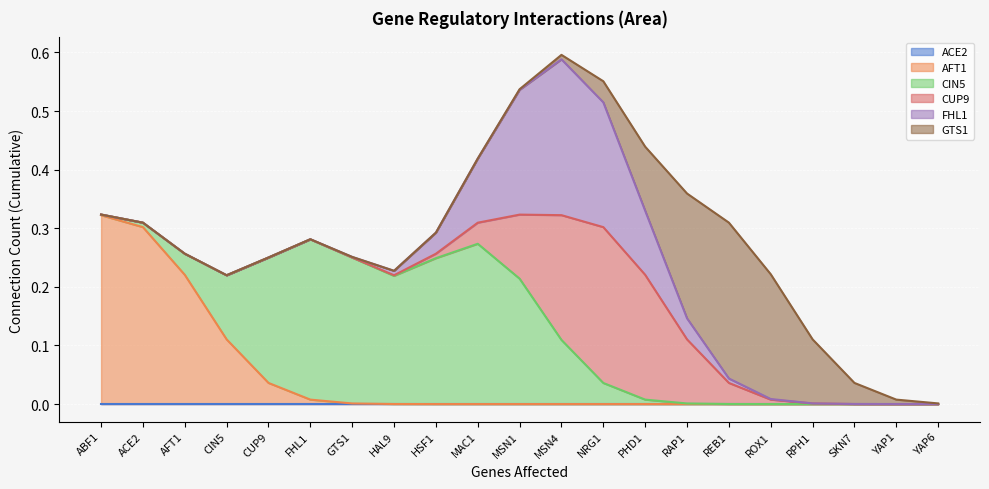

True or false: FHL1 and AFT1 intersect in this chart.

False